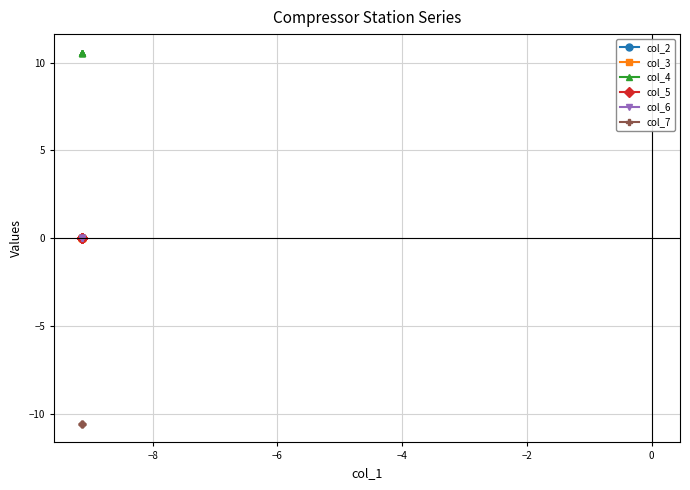

Reading right to left, list all the values displayed in this chart.

col_2: 0.0	0.0	0.0	0.0	0.0	0.0
col_3: 0.0	0.0	0.0	0.0	0.0	0.0
col_4: 10.6	10.6	10.6	10.6	10.6	10.6
col_5: -0.0	-0.0	-0.0	-0.0	-0.0	-0.0
col_6: 0.0	0.0	0.0	0.0	0.0	0.0
col_7: -10.6	-10.6	-10.6	-10.6	-10.6	-10.6